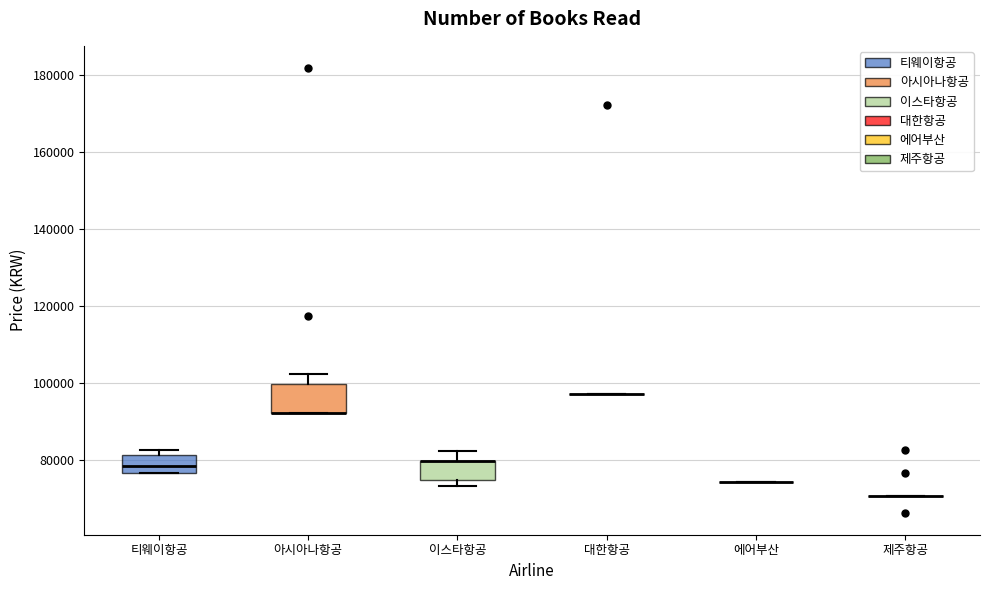

Comparing the boxes themselves (not the whiskers), which one is the tallest?

아시아나항공